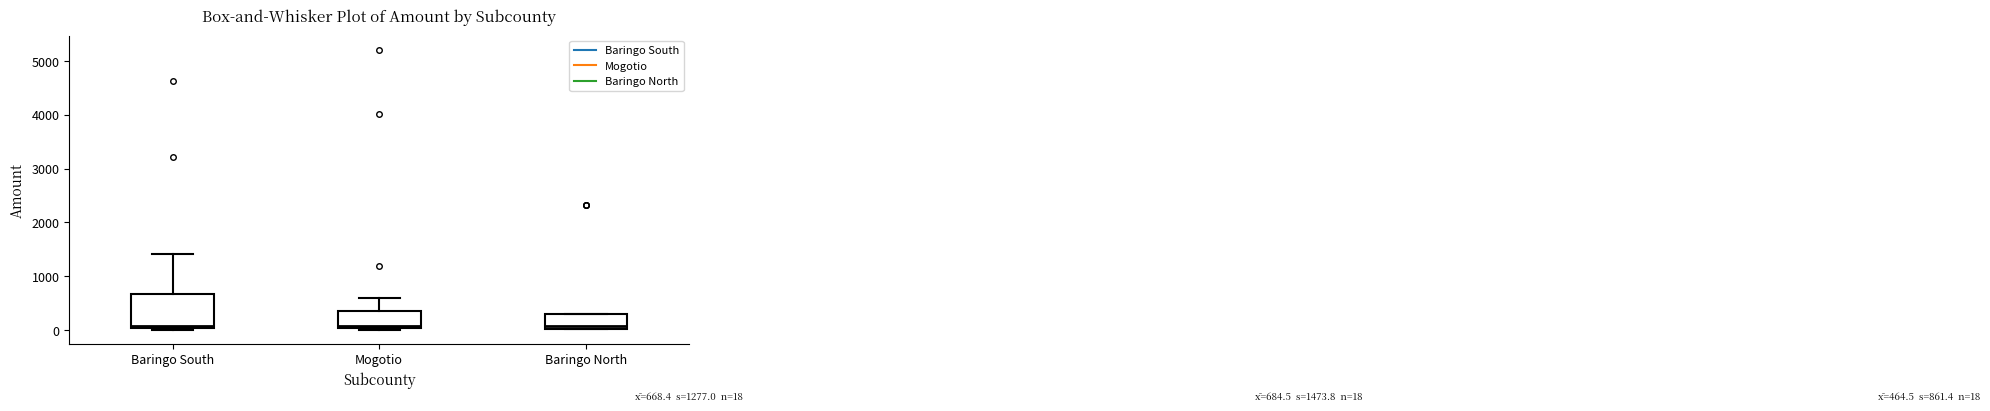

Which box is the tallest, from its lower edge to its upper edge?

Baringo South